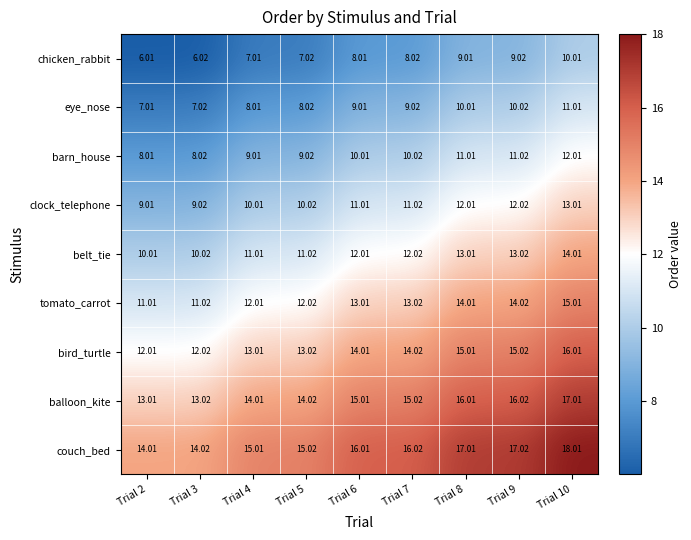

Rank the series at Trial 10 from lowest to highest value.

chicken_rabbit, eye_nose, barn_house, clock_telephone, belt_tie, tomato_carrot, bird_turtle, balloon_kite, couch_bed